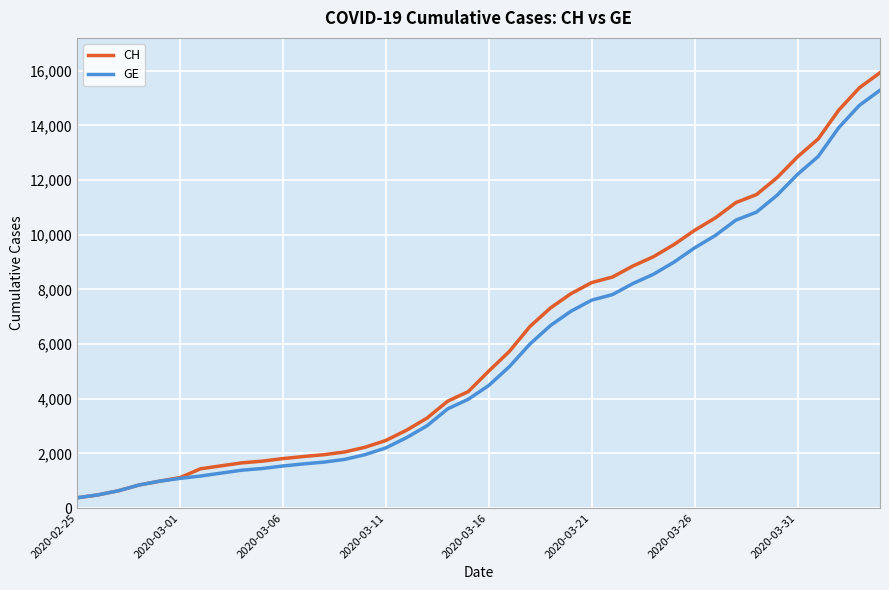

What is the sum of all CH values?

242133